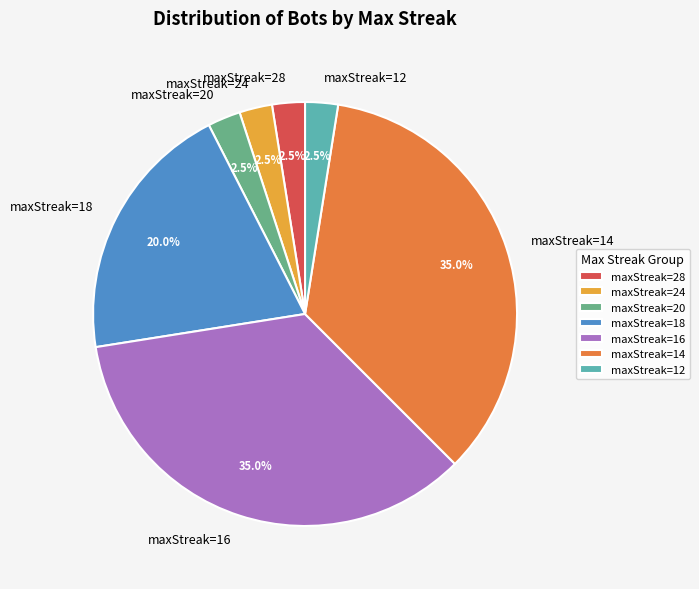

Between maxStreak=14 and maxStreak=24, which is larger?

maxStreak=14